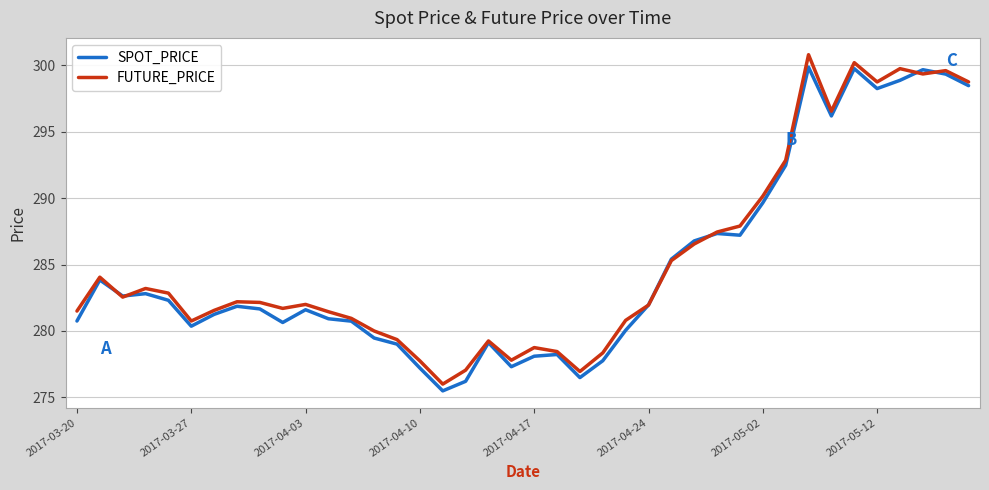

What is the maximum value for SPOT_PRICE?

299.9